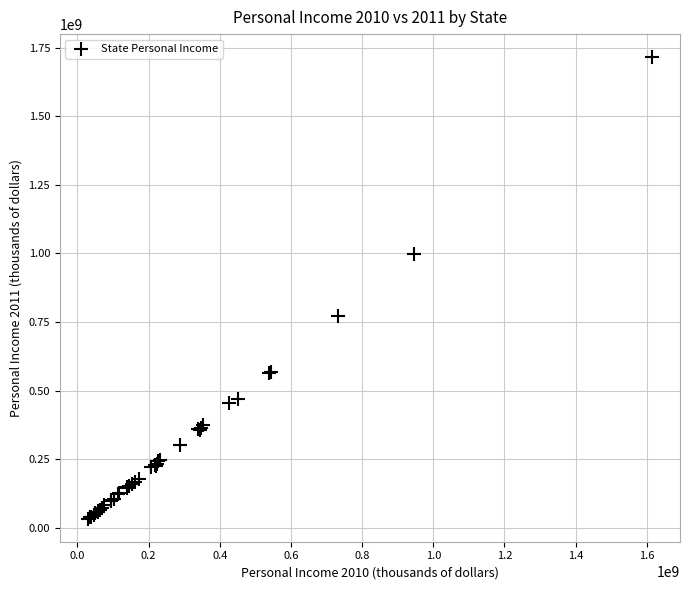

What Y value in the scatter plot is closest to 874446509?

771409454